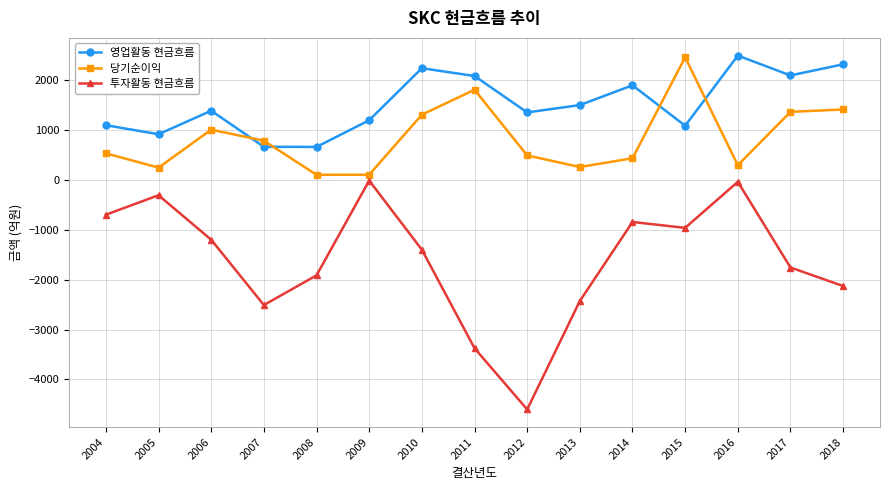

What value does the 투자활동 현금흐름 series have at 2012?

-4601.7